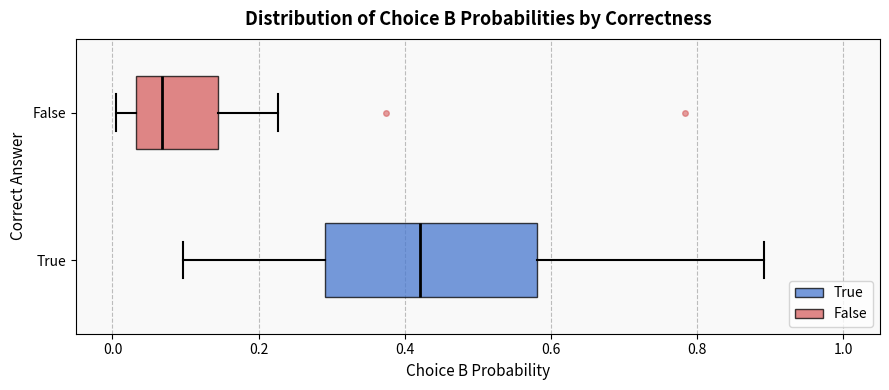

Where does the left whisker of the box for True end on the x-axis? The values are not printed on the chart, so give them approximately, as read against the axis.

0.10